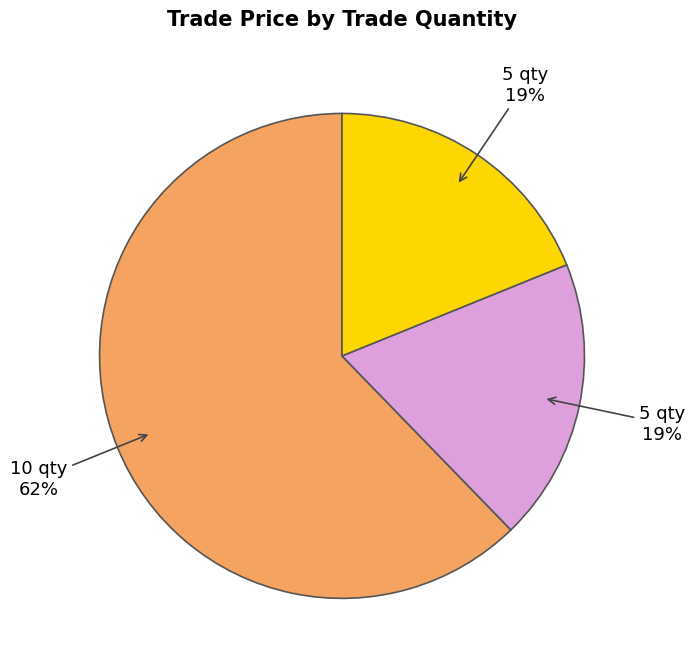

To the nearest percent, what is the average slice percentage?

33%